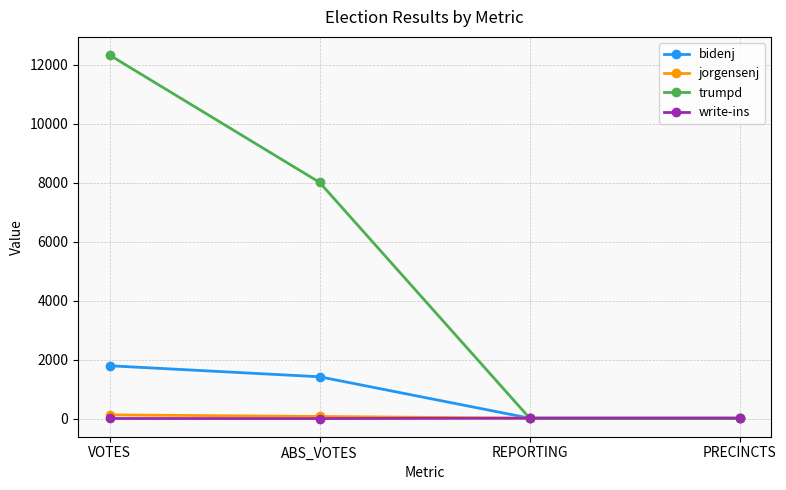

Count the number of categories in the chart.

4